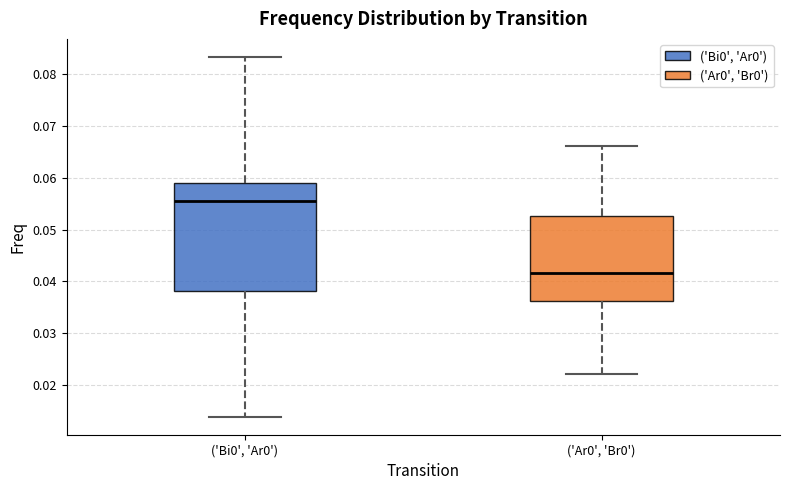

Where is the lower edge of the box for ('Bi0', 'Ar0') on the y-axis? The values are not printed on the chart, so give them approximately, as read against the axis.

0.038